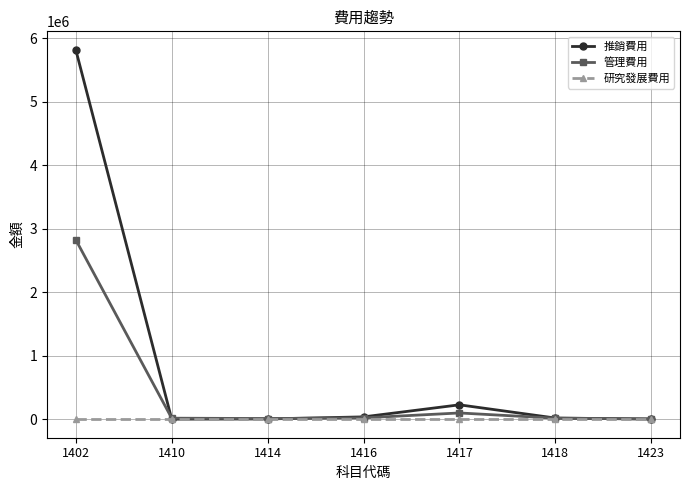

List the series in order of their peak value, lowest first.

研究發展費用, 管理費用, 推銷費用